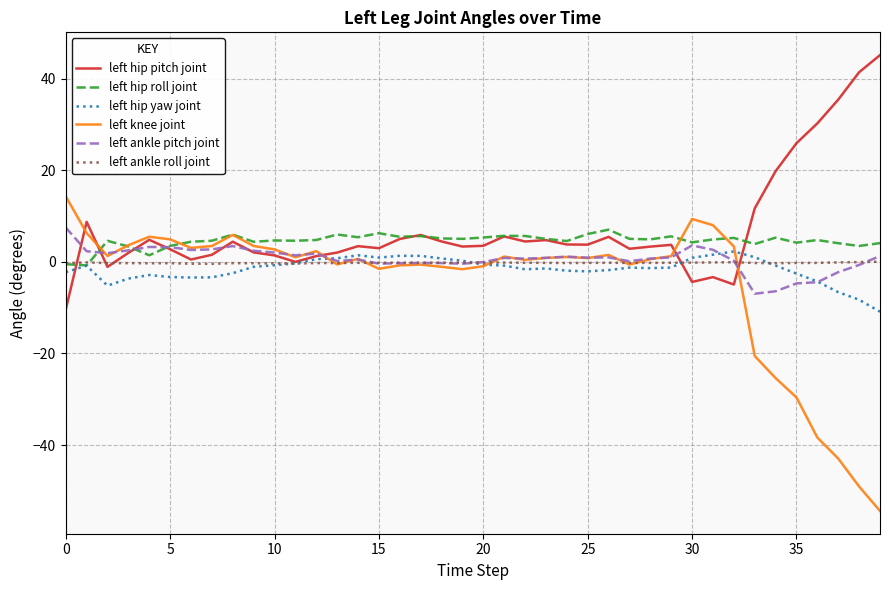

What is the smallest value displayed?

-54.4